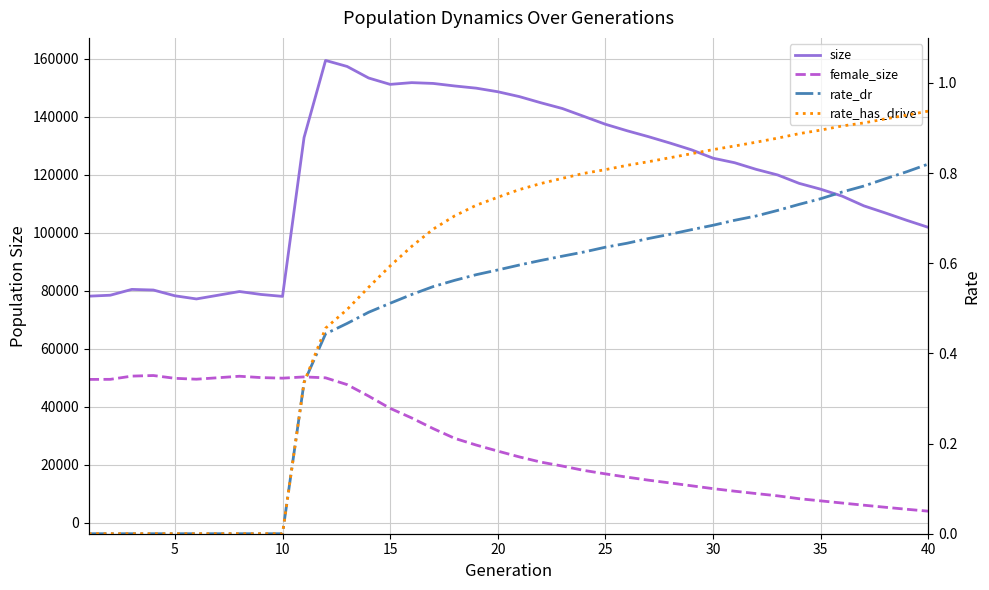

How many lines are shown in the chart?

4